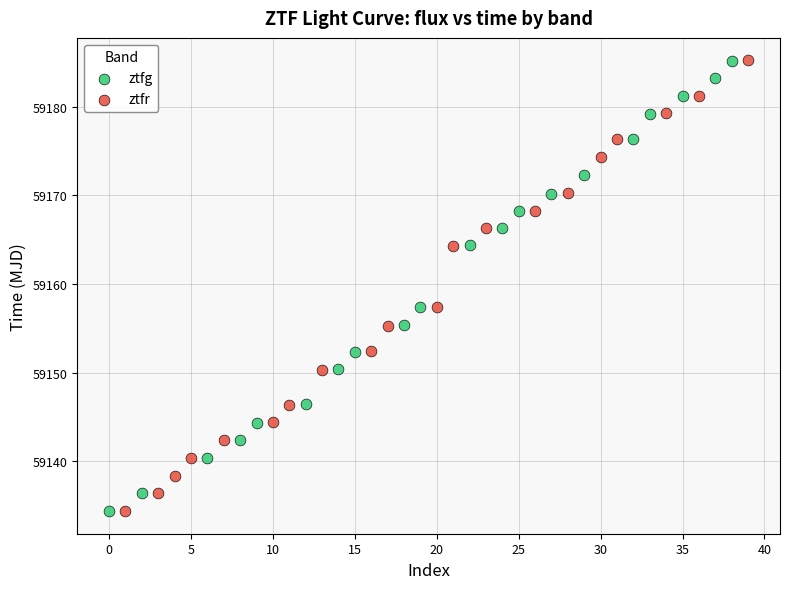

Which series has the widest spread of Y values?

ztfg